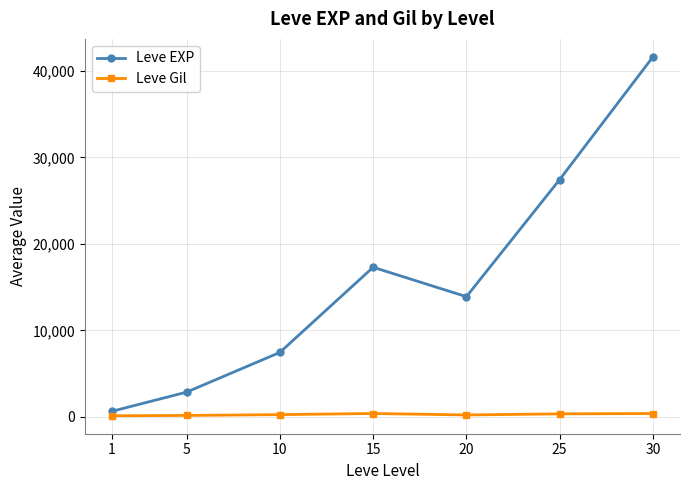

True or false: Leve Gil and Leve EXP cross at least once.

False